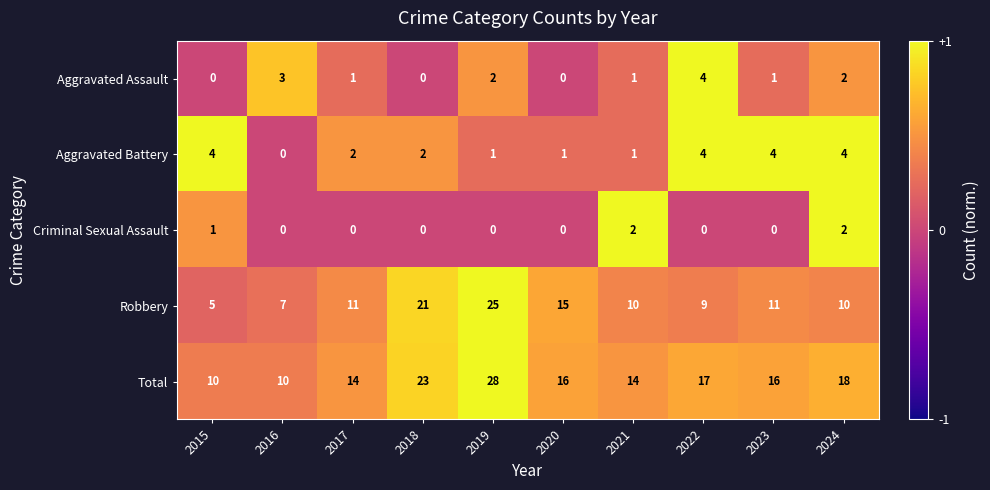

What is the maximum value shown in the chart?

28